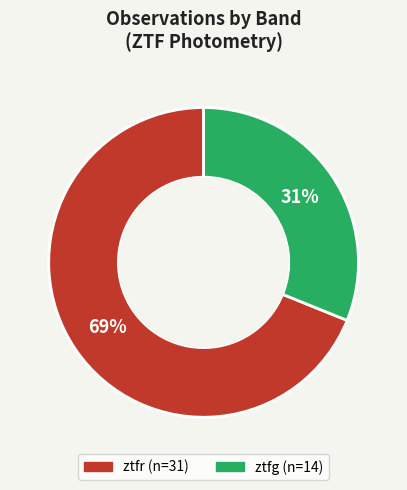

Which slice is the largest?

ztfr